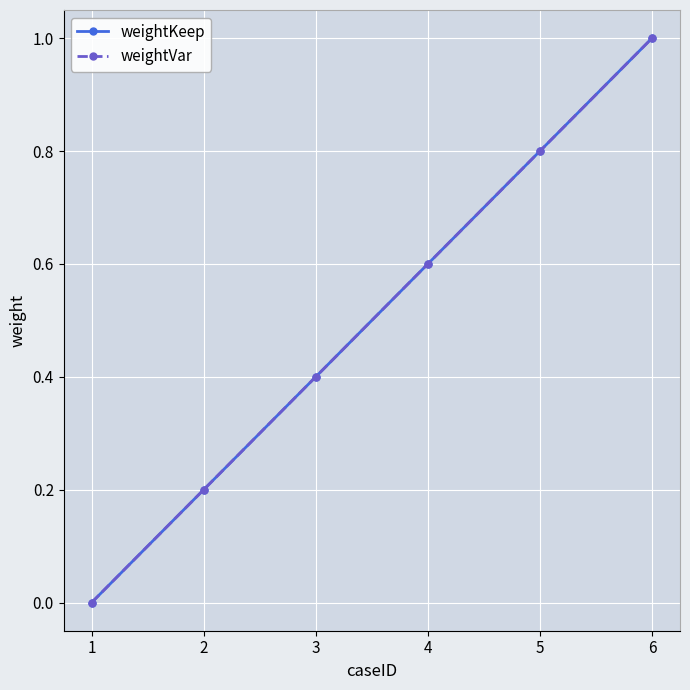

What is the average value of the weightKeep series?

0.5